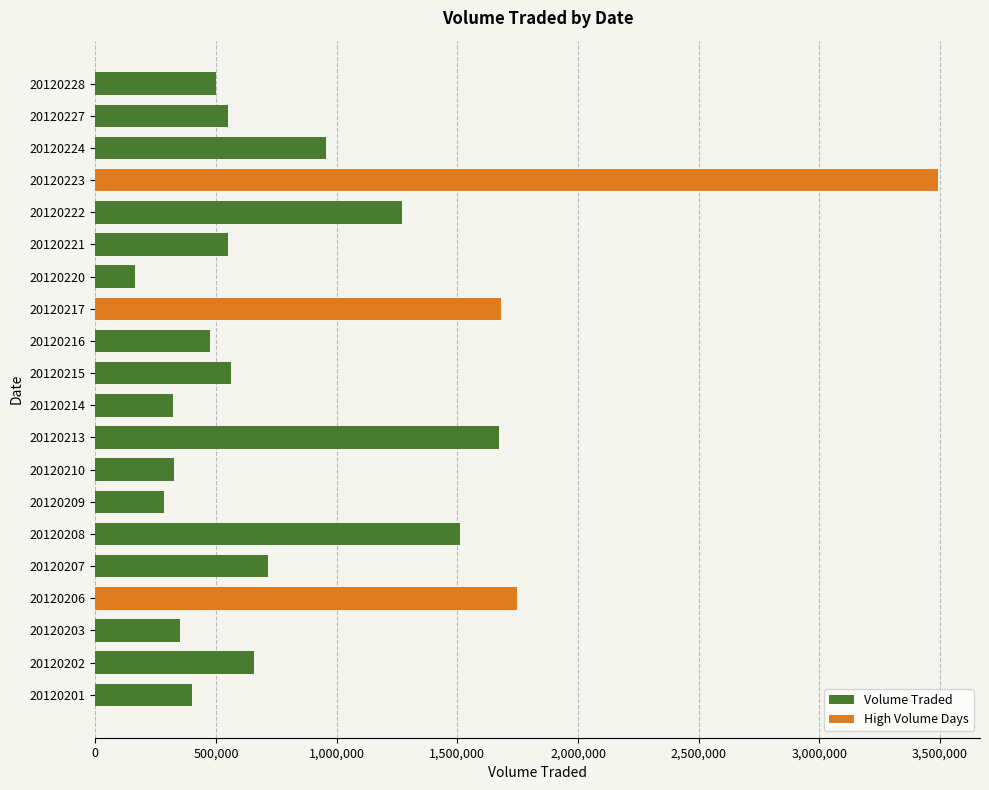

Reading right to left, list all the values displayed in this chart.

20120228=498700	20120227=549600	20120224=955400	20120223=3490900	20120222=1269800	20120221=548200	20120220=163700	20120217=1681100	20120216=473600	20120215=561500	20120214=323100	20120213=1672400	20120210=326400	20120209=283700	20120208=1510900	20120207=714300	20120206=1748000	20120203=350100	20120202=658300	20120201=400900